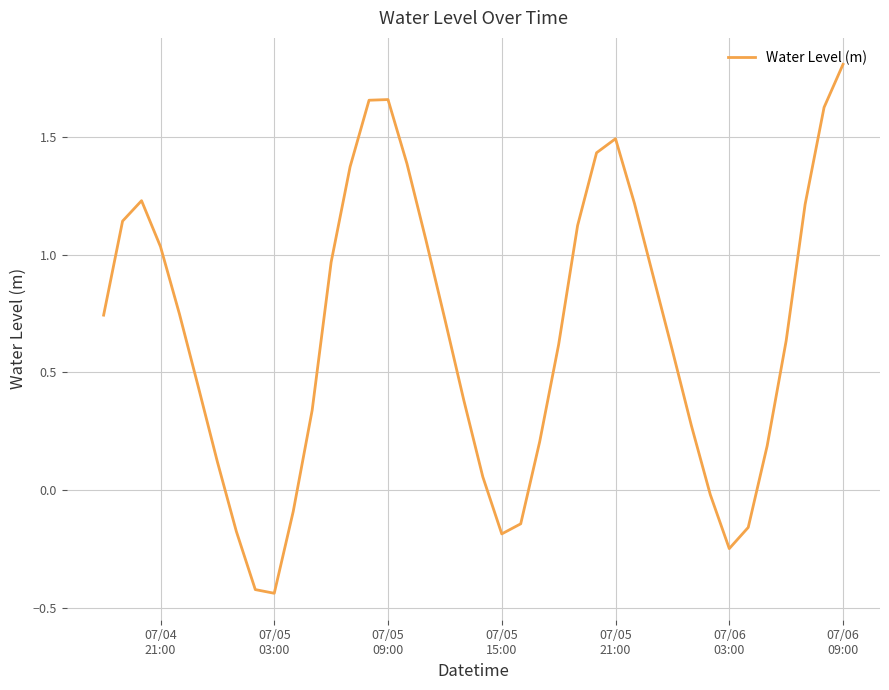

What is the difference between the maximum and minimum values?

2.2